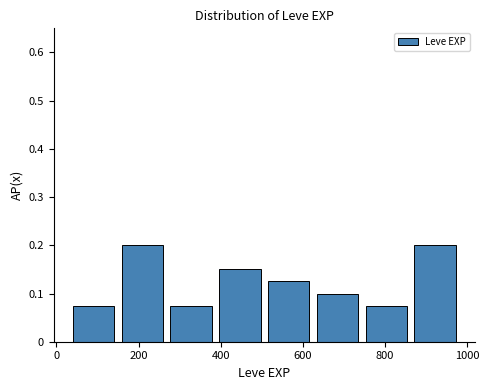

How tall is the bar that spans 520 to 640 on the x-axis? Neither the bar edges nor the heights are printed on the chart, so give them approximately, as read against the axes.

0.13